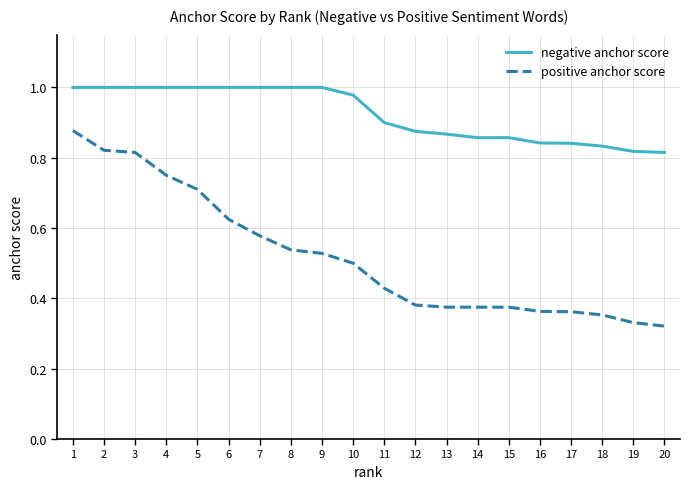

What is the sum of the negative anchor score values at 12 and 19?

1.7